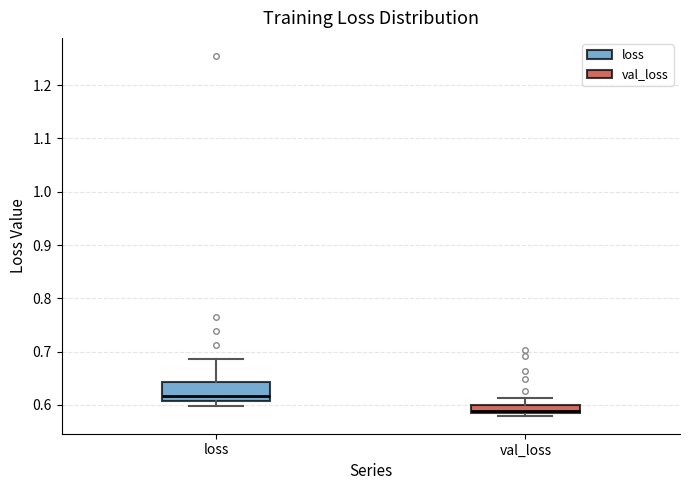

Where does the median line of the box for loss sit on the y-axis? The values are not printed on the chart, so give them approximately, as read against the axis.

0.62